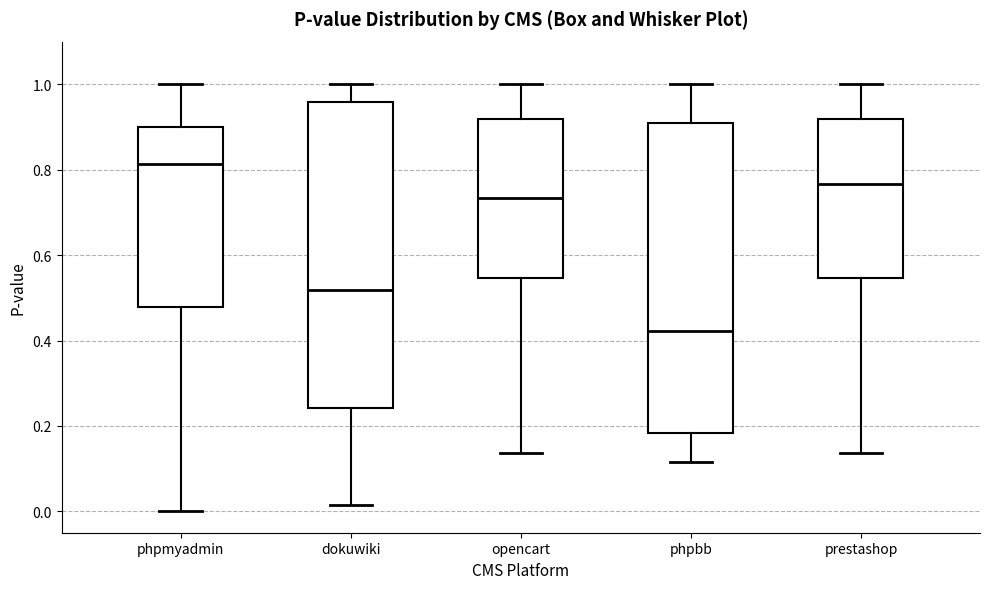

Reading left to right, transcribe this box plot: for each box, give where its median line is, the range the box spans, and where its two whiskers end, as read against the y-axis. The values are not printed on the chart, so give them approximately, as read against the axis.

phpmyadmin: median 0.82, box 0.48 to 0.90, whiskers 0.00 to 1.00
dokuwiki: median 0.52, box 0.24 to 0.96, whiskers 0.02 to 1.00
opencart: median 0.74, box 0.54 to 0.92, whiskers 0.14 to 1.00
phpbb: median 0.42, box 0.18 to 0.90, whiskers 0.12 to 1.00
prestashop: median 0.76, box 0.54 to 0.92, whiskers 0.14 to 1.00